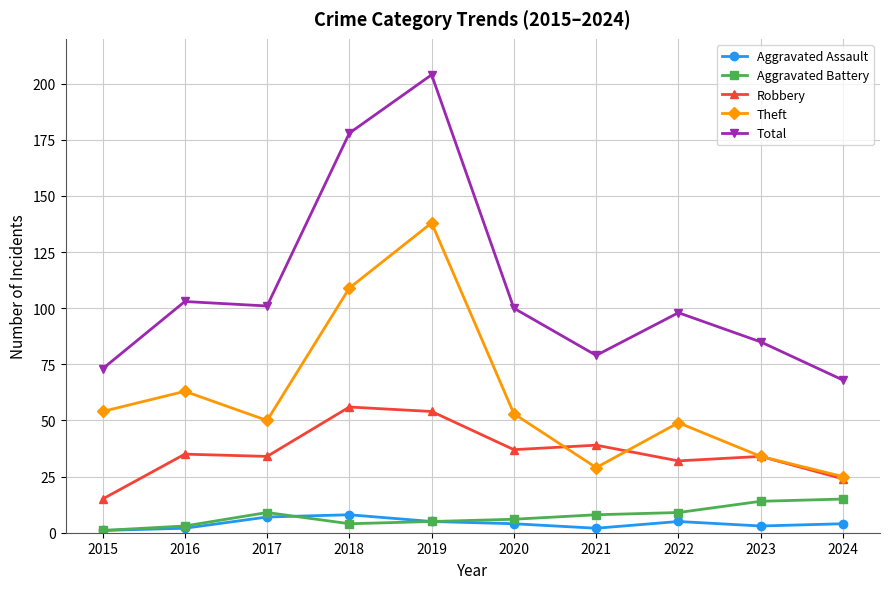

How many interior local valleys does the Theft series have?

2